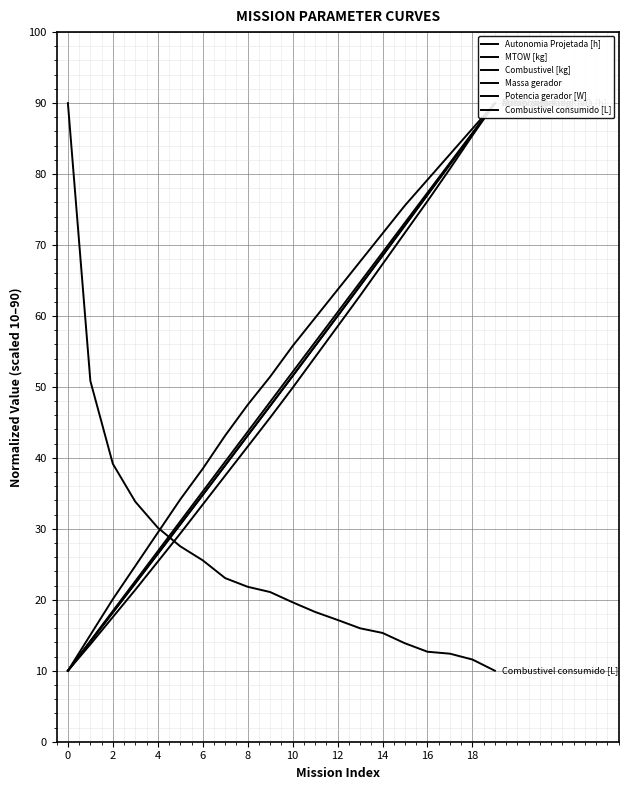

What are all the series names shown in the legend?

Autonomia Projetada [h], MTOW [kg], Combustivel [kg], Massa gerador, Potencia gerador [W], Combustivel consumido [L]